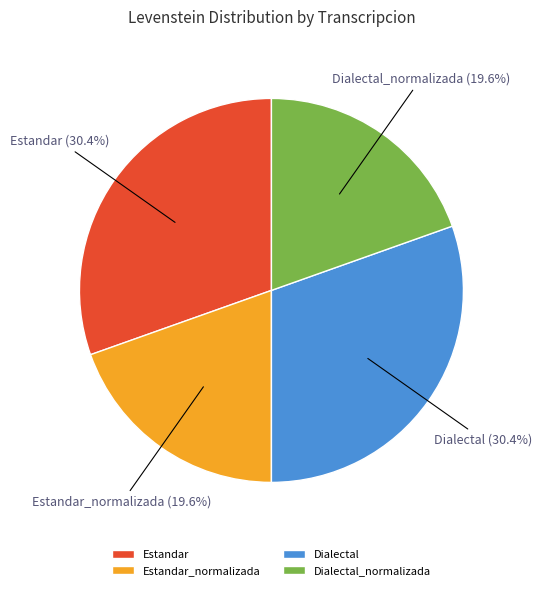

Does Dialectal account for over 50% of the chart?

No